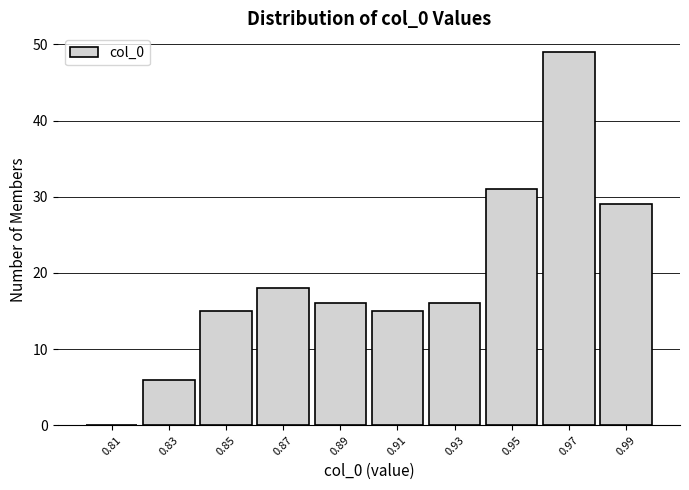

Reading left to right, list every bar in this chart as the range it spans on the x-axis followed by its height. The values are not printed on the chart, so give them approximately, as read against the axis.

0.80 to 0.82: 0
0.82 to 0.84: 6
0.84 to 0.86: 15
0.86 to 0.88: 18
0.88 to 0.90: 16
0.90 to 0.92: 15
0.92 to 0.94: 16
0.94 to 0.96: 31
0.96 to 0.98: 49
0.98 to 1.00: 29